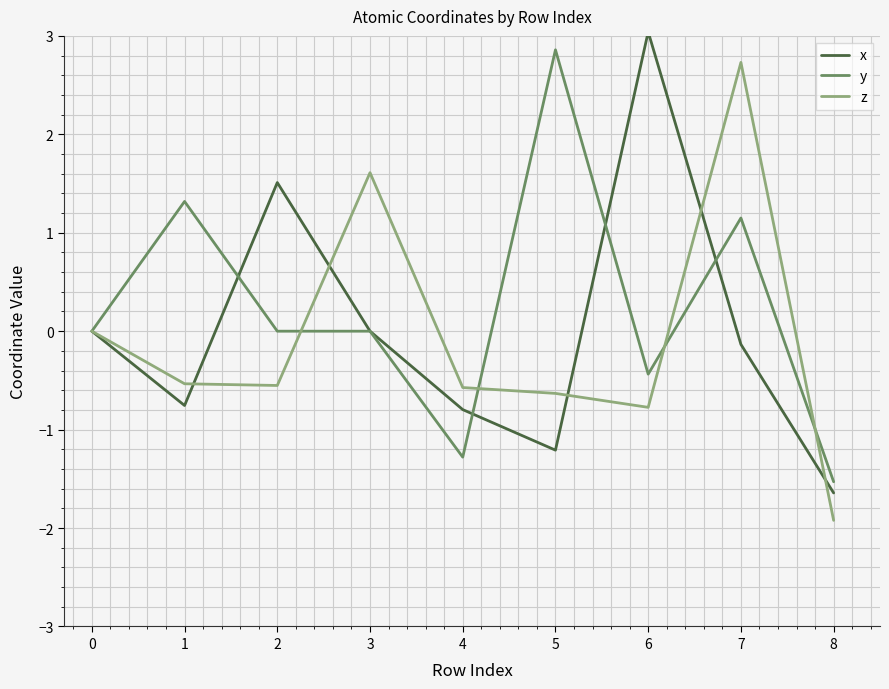

True or false: z has more than 1 interior local peaks.

True